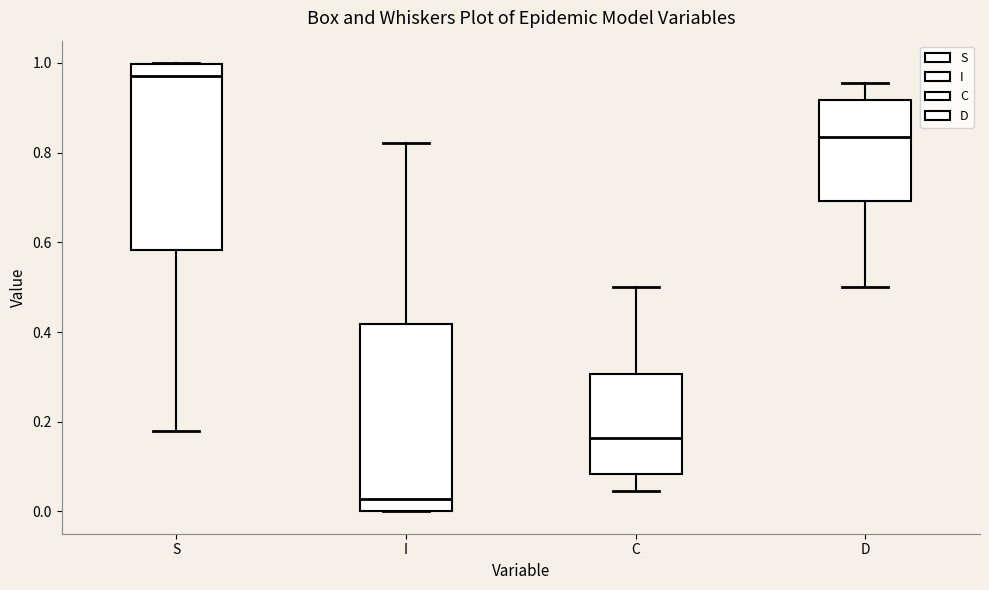

Where does the upper whisker of the box for D end on the y-axis? The values are not printed on the chart, so give them approximately, as read against the axis.

0.96